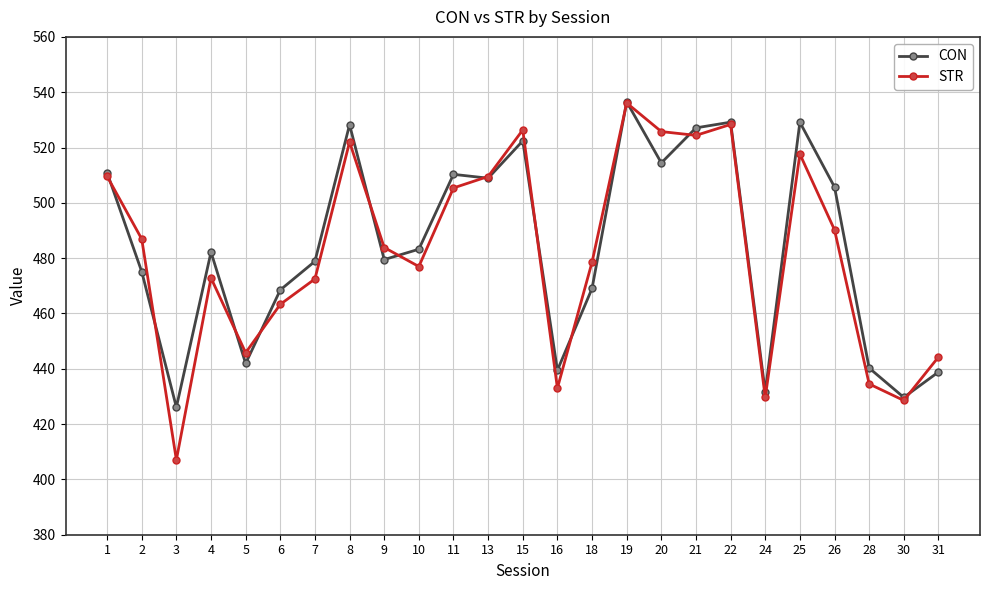

Does the chart display data point markers on the line(s)?

Yes